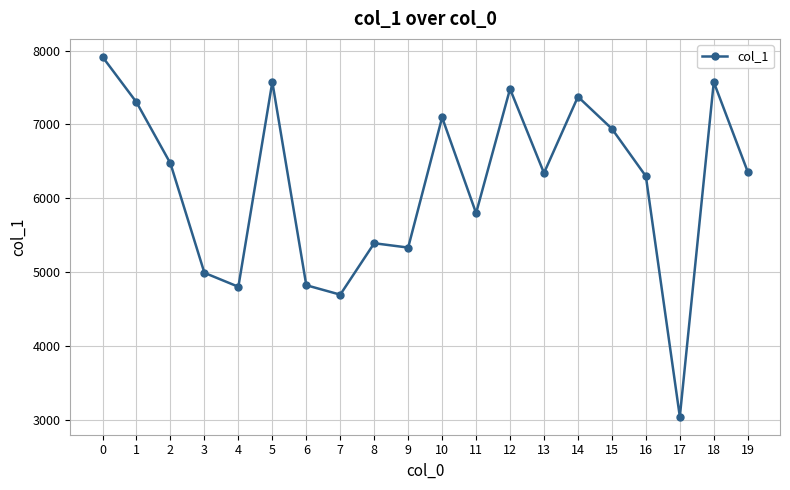

At which category does the data reach its first local peak?

5